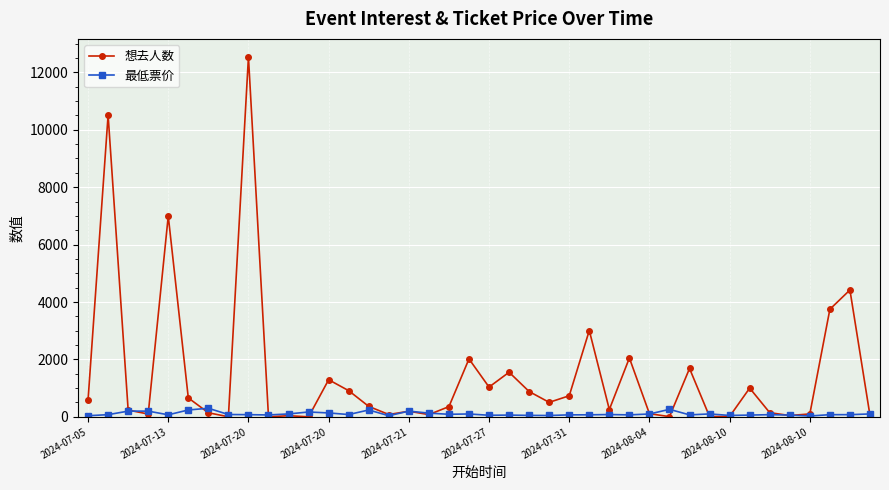

Rank the series by their average value, from lowest to highest.

最低票价, 想去人数